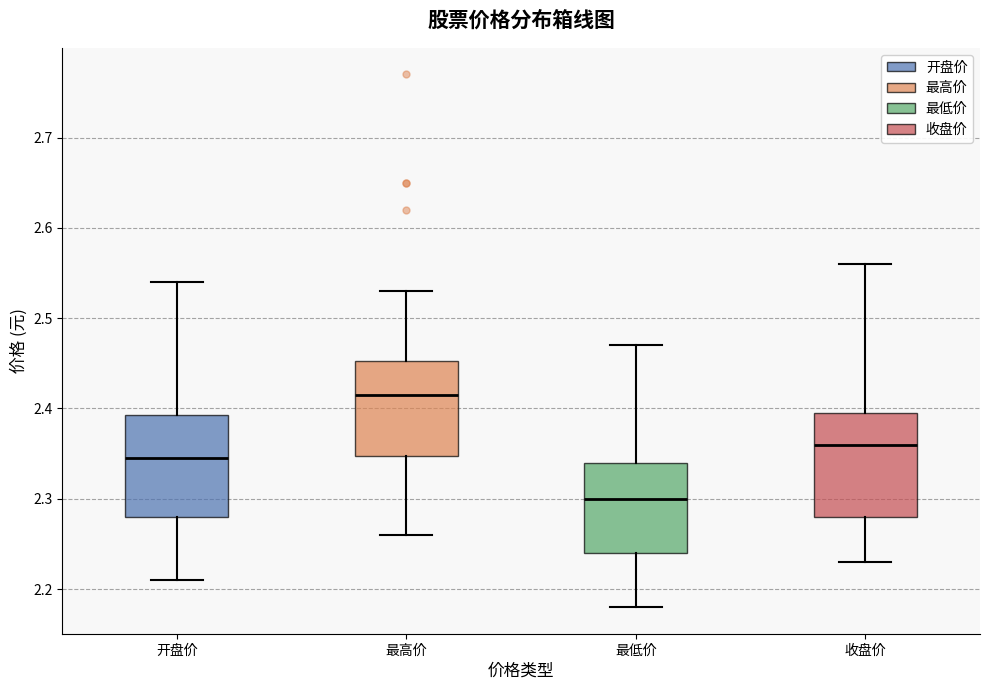

Which box's median line is the highest?

最高价